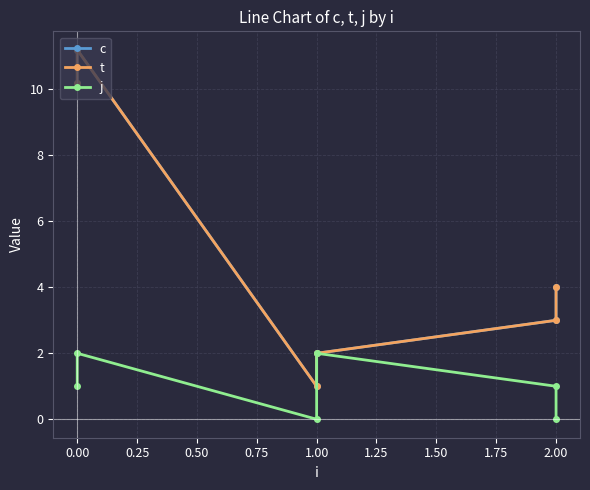

What is the sum of all j values?

6.0